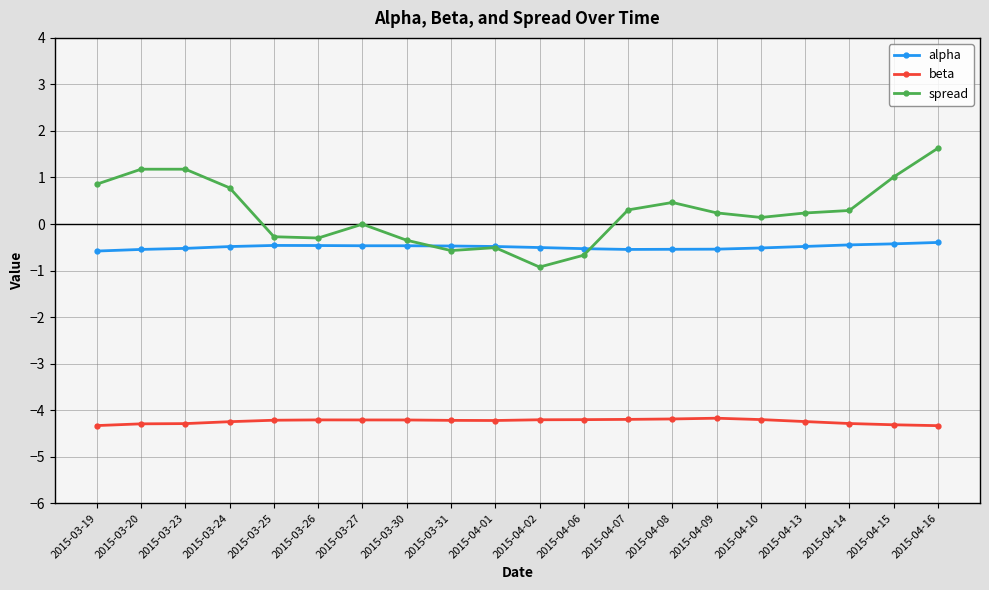

What position from the right is 2015-03-26?

15